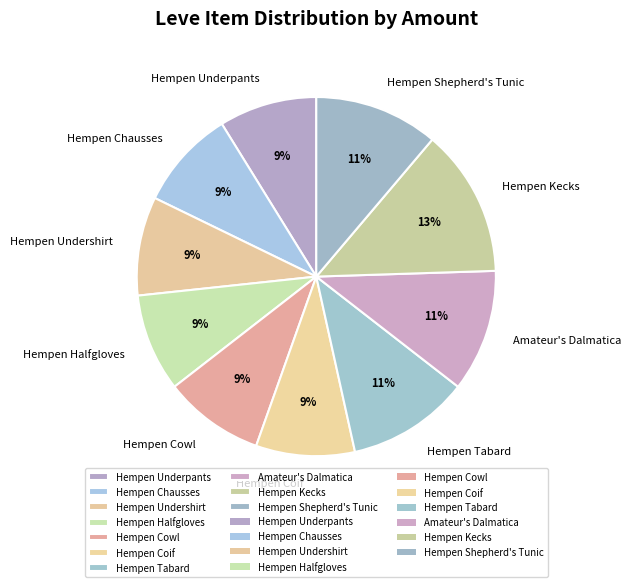

Which slice is the largest?

Hempen Kecks